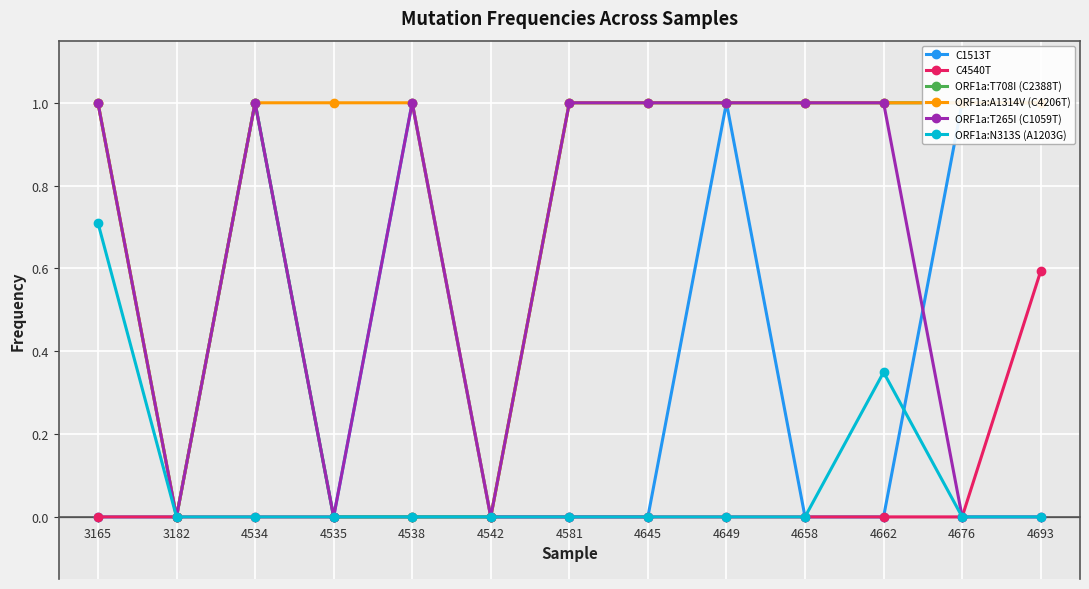

Is the value of ORF1a:T708I (C2388T) at 4538 greater than the value of C4540T at 3165?

No